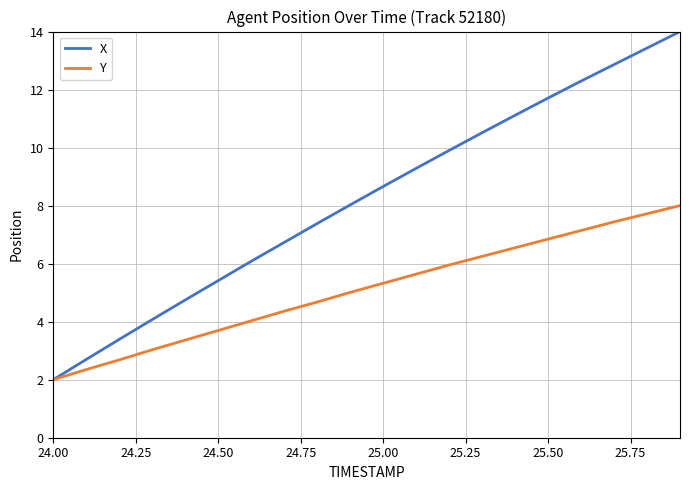

What is the lowest value of the Y series?

2.0